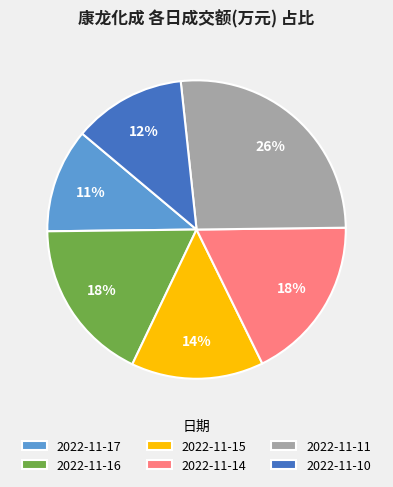

To the nearest percent, what is the combined percentage of 2022-11-16 and 2022-11-14?

36%